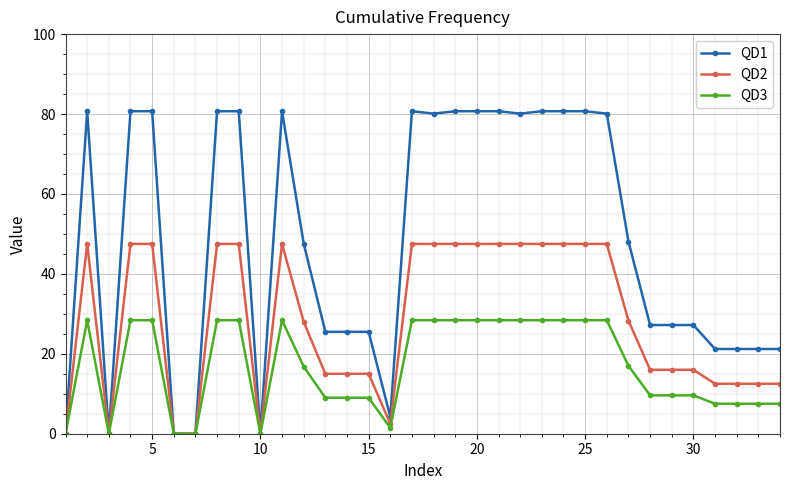

Which series has the largest total across all categories?

QD1